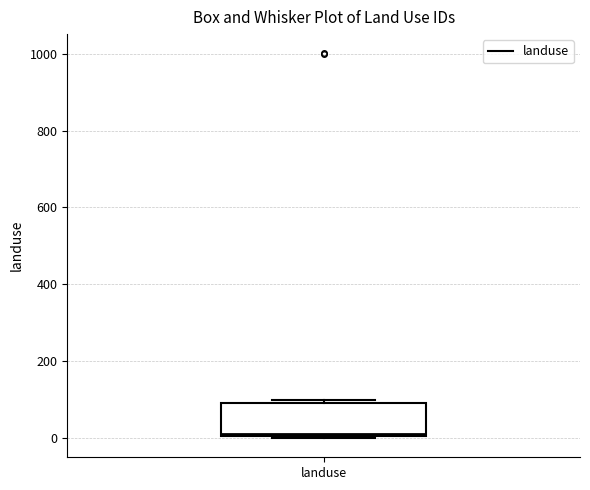

Transcribe this box plot: give where the median line is, the range the box spans, and where the two whiskers end, as read against the y-axis. The values are not printed on the chart, so give them approximately, as read against the axis.

median 20, box 0 to 100, whiskers 0 to 100 (just above the box's upper edge)